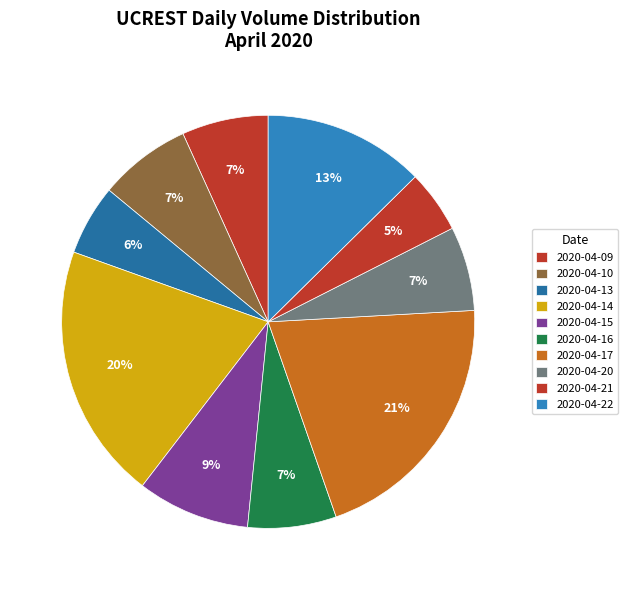

Which slice is the largest?

2020-04-17